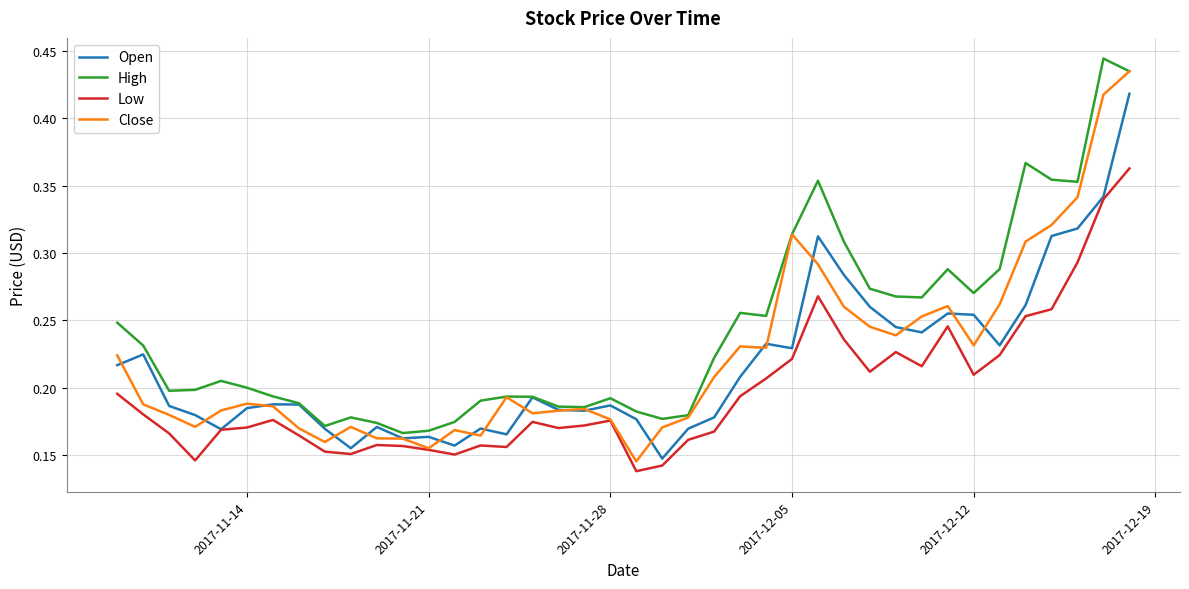

Which series has the largest total across all categories?

High